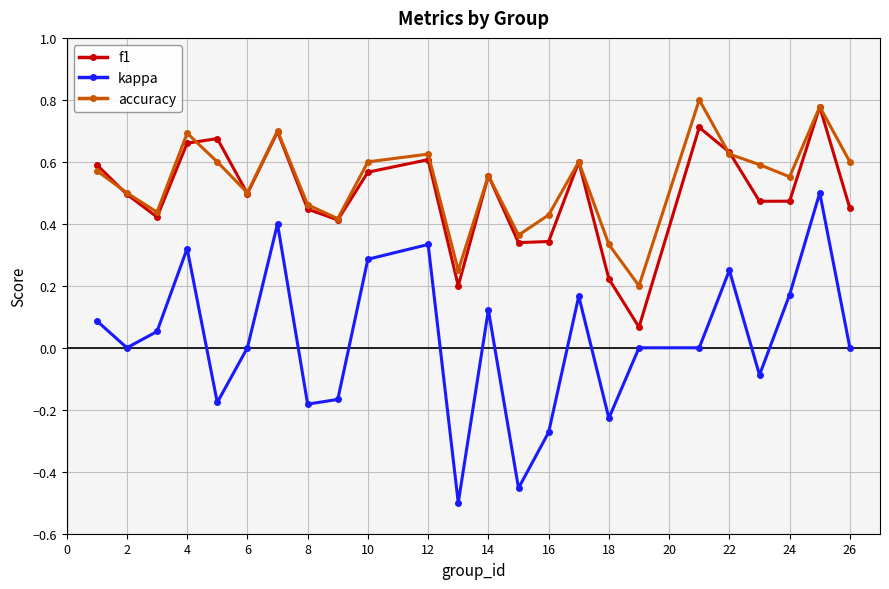

True or false: accuracy has more than 2 interior local peaks.

True